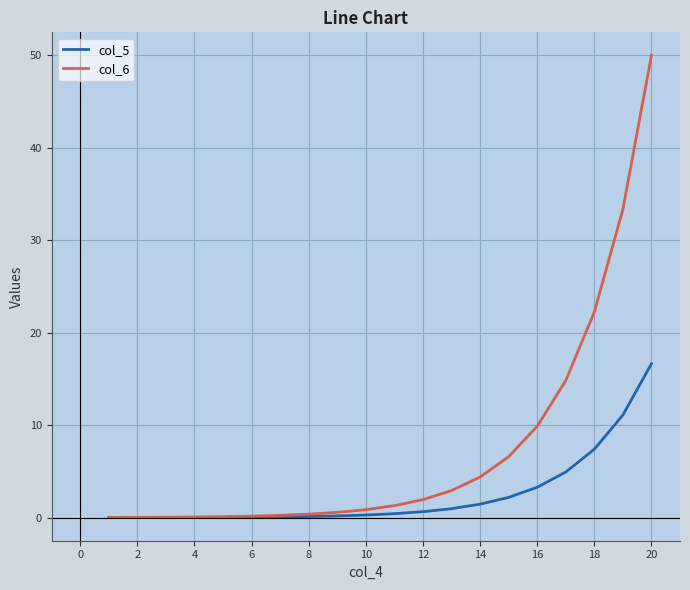

Which series has the largest range (max minus min)?

col_6